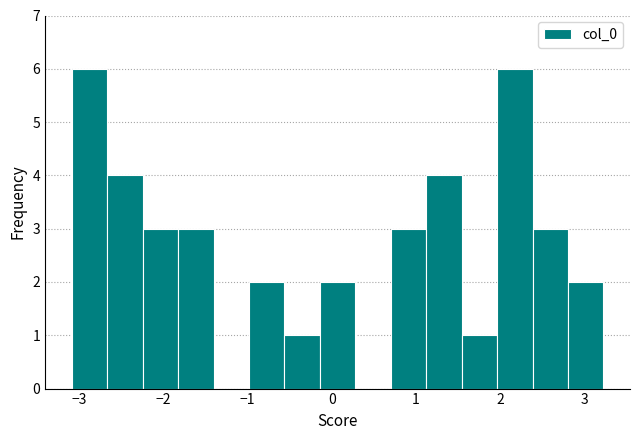

Reading left to right, transcribe this chart: for each bar, give the range it covers on the x-axis and its height. Neither the bar edges nor the heights are printed on the chart, so give them approximately, as read against the axes.

-3.1 to -2.7: 6
-2.7 to -2.2: 4
-2.2 to -1.8: 3
-1.8 to -1.4: 3
-1.4 to -1.0: 0
-1.0 to -0.6: 2
-0.6 to -0.1: 1
-0.1 to 0.3: 2
0.3 to 0.7: 0
0.7 to 1.1: 3
1.1 to 1.5: 4
1.5 to 2.0: 1
2.0 to 2.4: 6
2.4 to 2.8: 3
2.8 to 3.2: 2